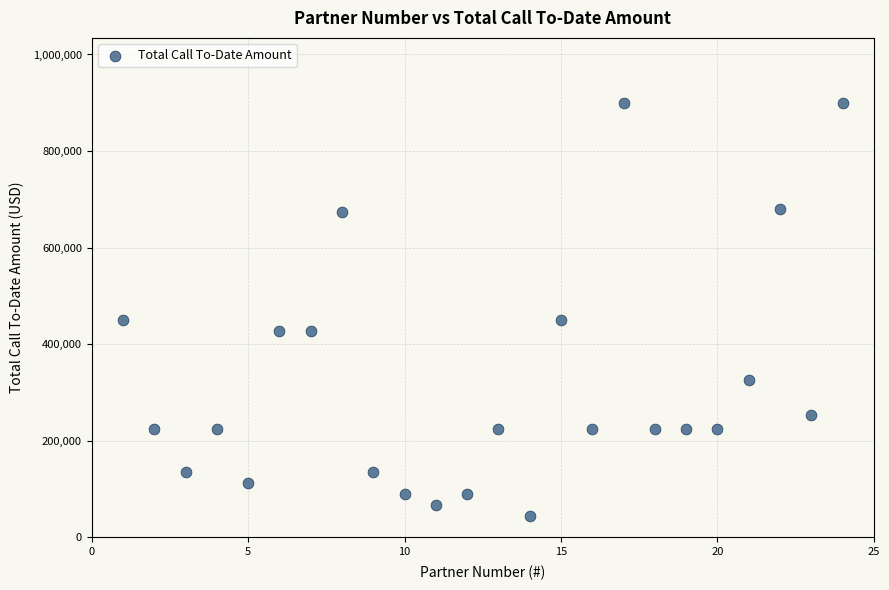

What is the range of Y values (max minus min)?

854482.7